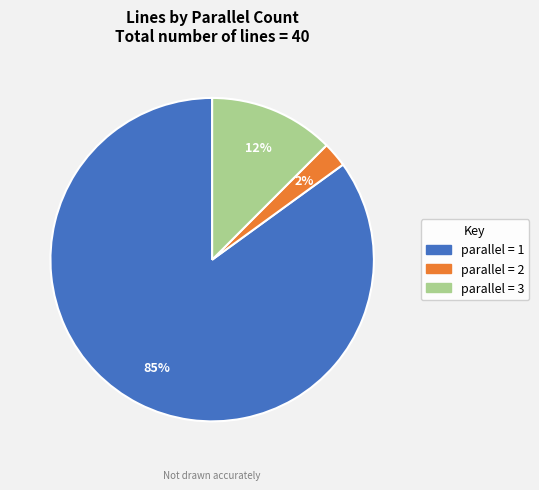

To the nearest percent, what is the average slice percentage?

33%